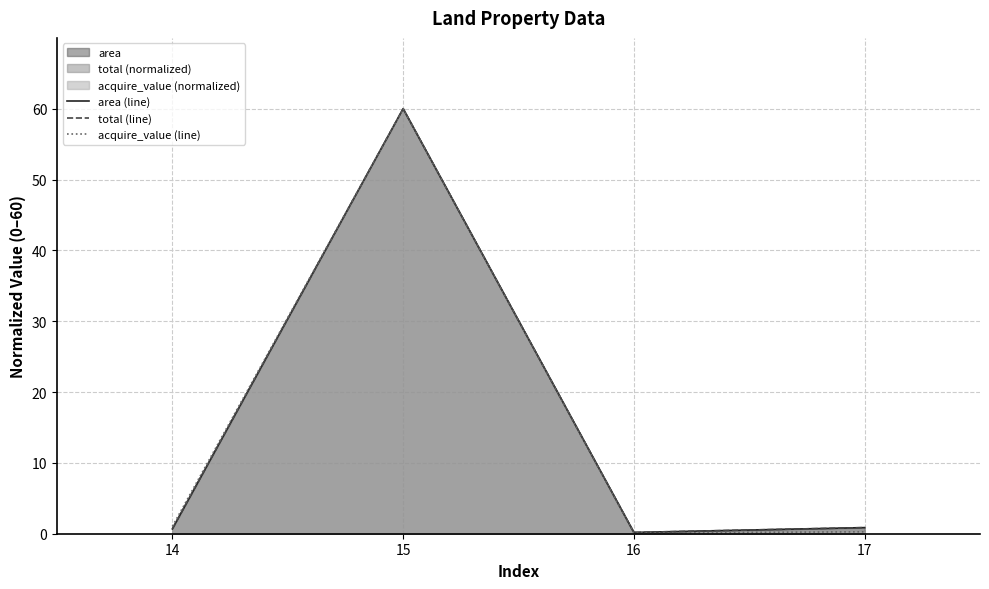

Reading right to left, transcribe all the data shown in this chart.

area (line): 0.9	0.2	60.0	0.7
total (line): 0.9	0.2	60.0	0.7
acquire_value (line): 0.3	0.1	60.0	1.0